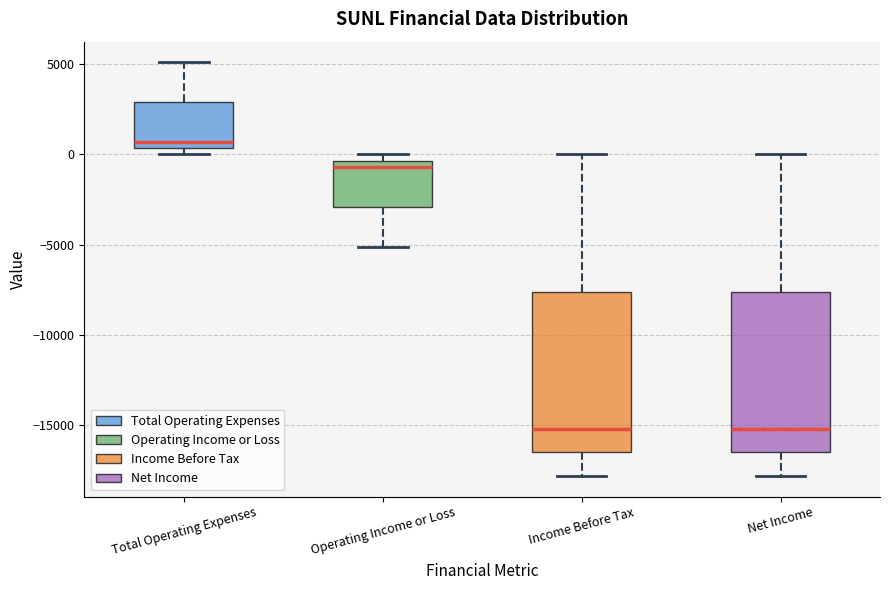

Reading left to right, transcribe this box plot: for each box, give where its median line is, the range the box spans, and where its two whiskers end, as read against the y-axis. The values are not printed on the chart, so give them approximately, as read against the axis.

Total Operating Expenses: median 500 (just above the box's lower edge), box 500 to 3000, whiskers 0 to 5000
Operating Income or Loss: median -500 (just below the box's upper edge), box -3000 to -500, whiskers -5000 to 0
Income Before Tax: median -15000, box -16500 to -7500, whiskers -18000 to 0
Net Income: median -15000, box -16500 to -7500, whiskers -18000 to 0